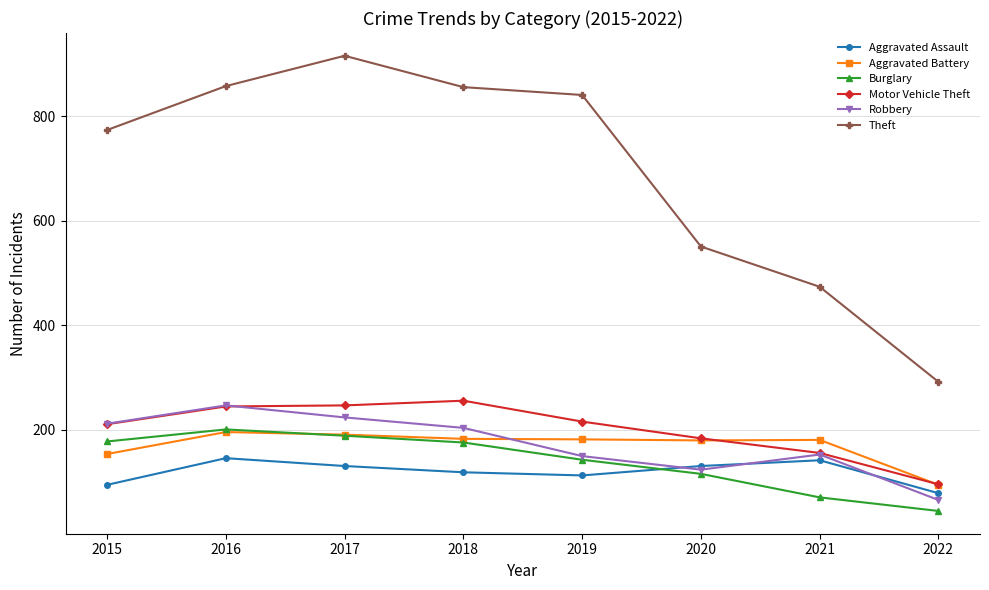

What is the difference between the Theft values at 2022 and 2016?

566